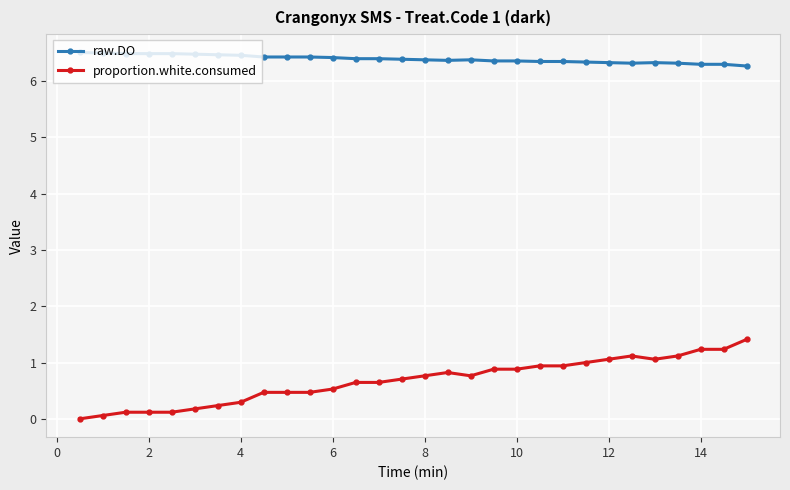

Which series has the largest range (max minus min)?

proportion.white.consumed